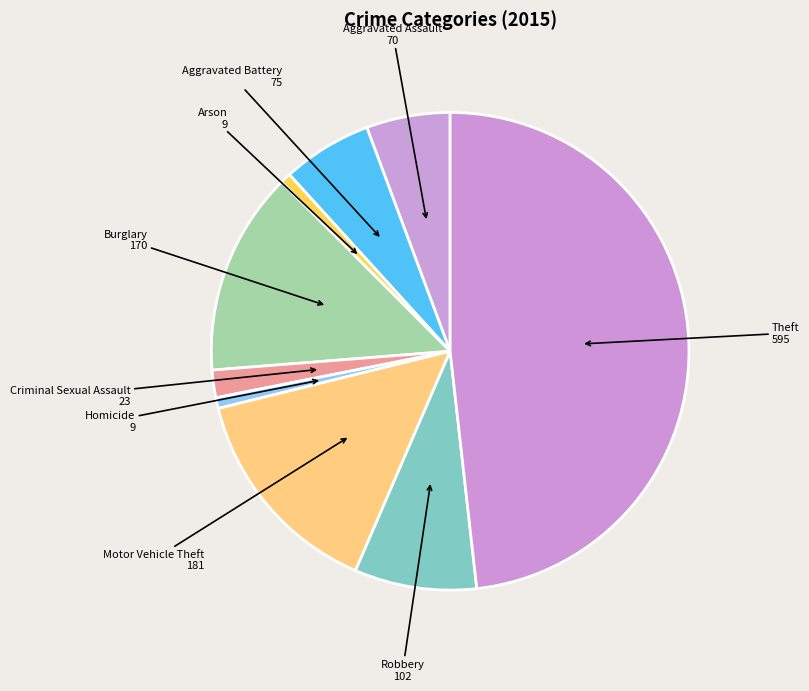

Count the number of slices in the pie.

9